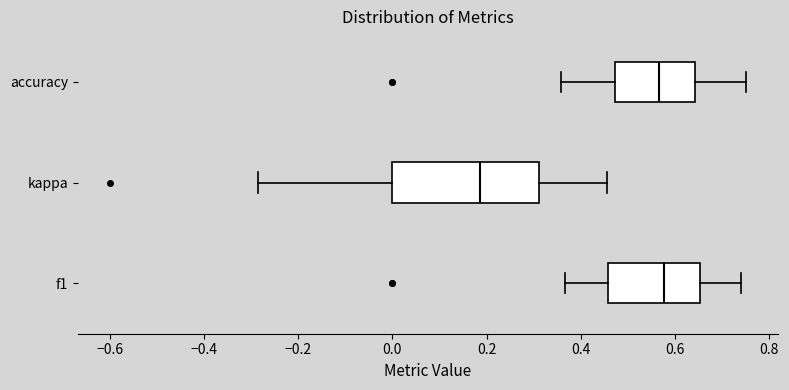

Comparing the boxes themselves (not the whiskers), which one is the widest?

kappa